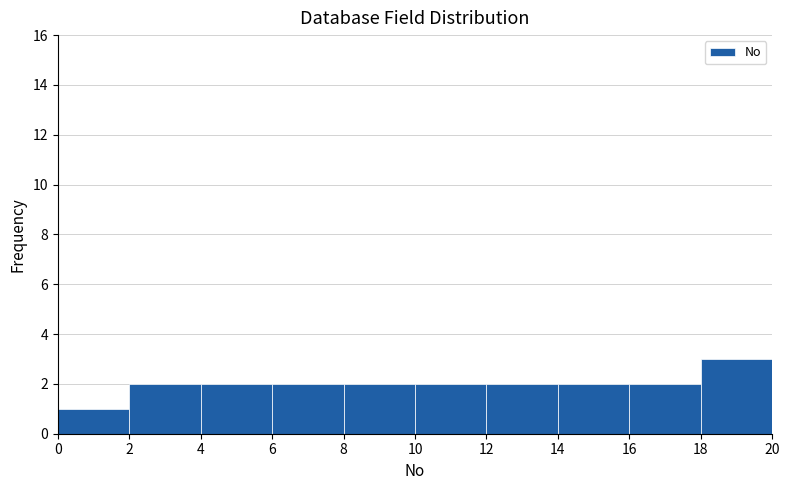

Reading left to right, transcribe this chart: for each bar, give the range it covers on the x-axis and its height. The values are not printed on the chart, so give them approximately, as read against the axis.

0 to 2: 1
2 to 4: 2
4 to 6: 2
6 to 8: 2
8 to 10: 2
10 to 12: 2
12 to 14: 2
14 to 16: 2
16 to 18: 2
18 to 20: 3